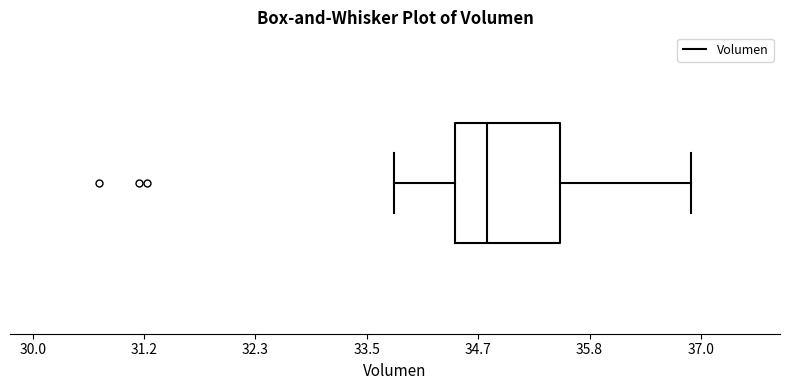

Transcribe this box plot: give where the median line is, the range the box spans, and where the two whiskers end, as read against the x-axis. The values are not printed on the chart, so give them approximately, as read against the axis.

median 34.8, box 34.4 to 35.6, whiskers 33.8 to 36.8